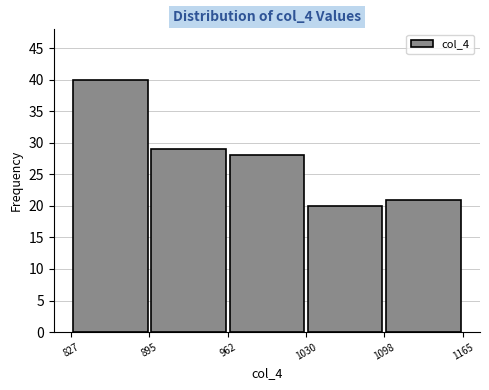

Over which range of the x-axis is the bar tallest?

827 to 895